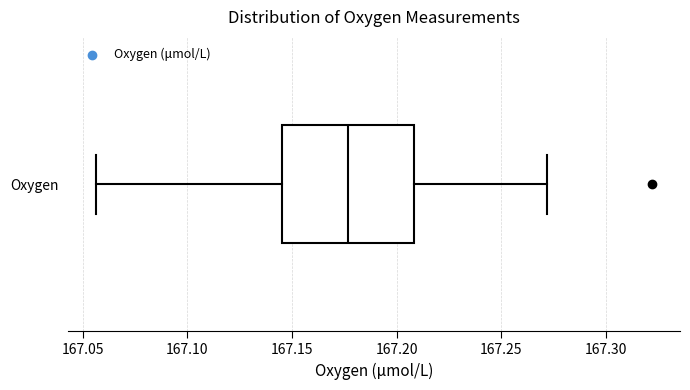

Read this box plot against the x-axis: the position of the median line, the range covered by the box, and the ends of both whiskers. The values are not printed on the chart, so give them approximately, as read against the axis.

median 167.175, box 167.145 to 167.210, whiskers 167.055 to 167.270